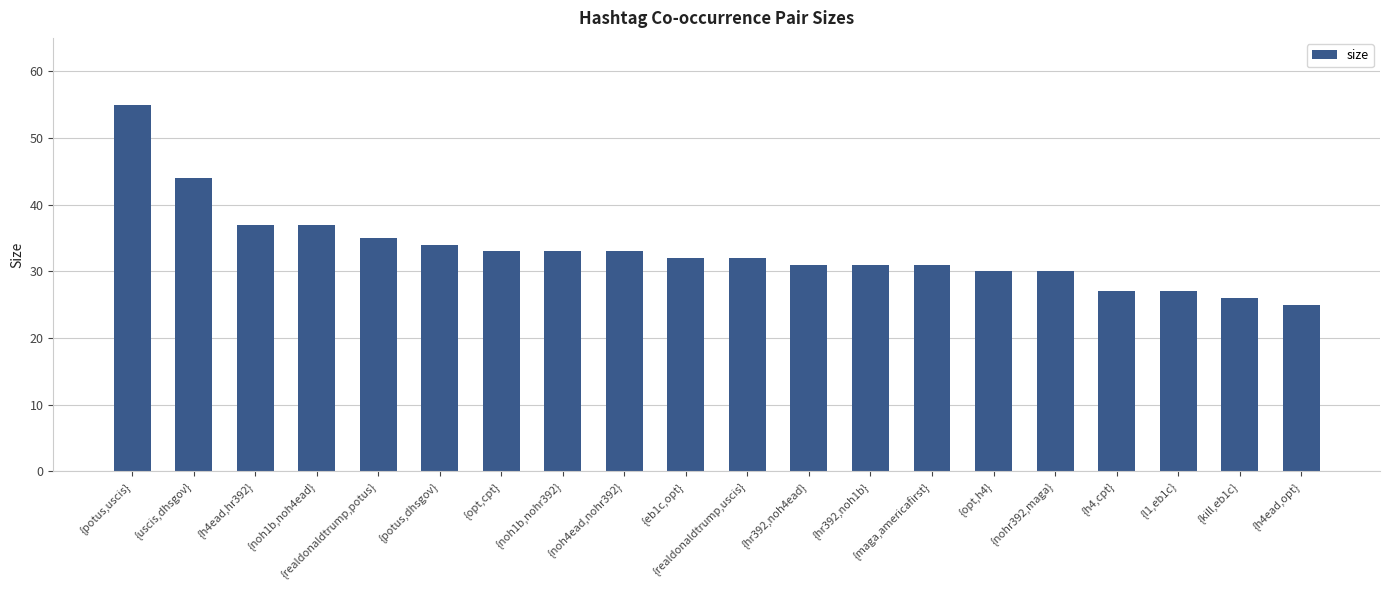

Is it true that the value at {noh1b,nohr392} is 48?

False